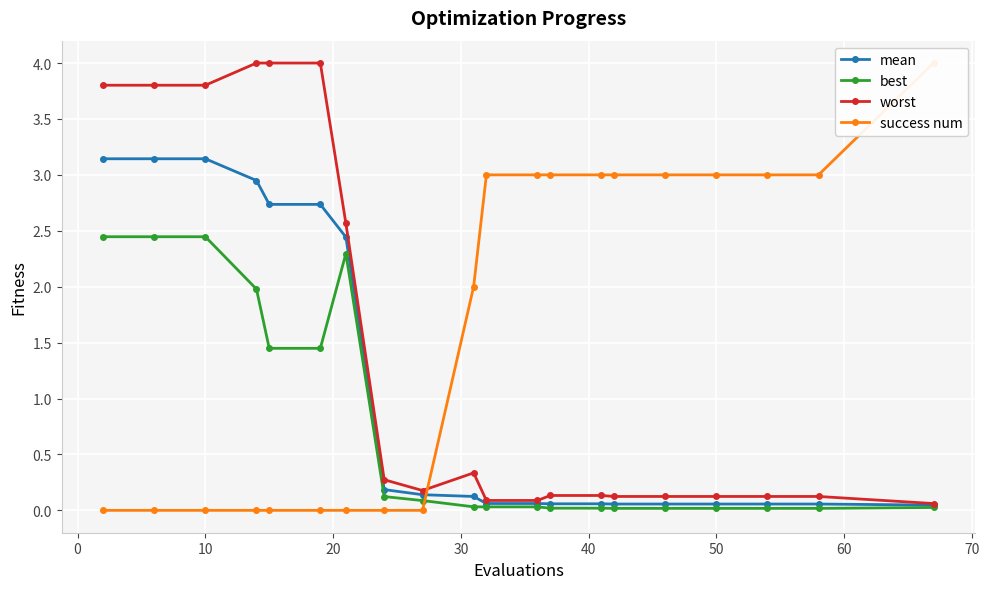

Count the number of data series in this chart.

4